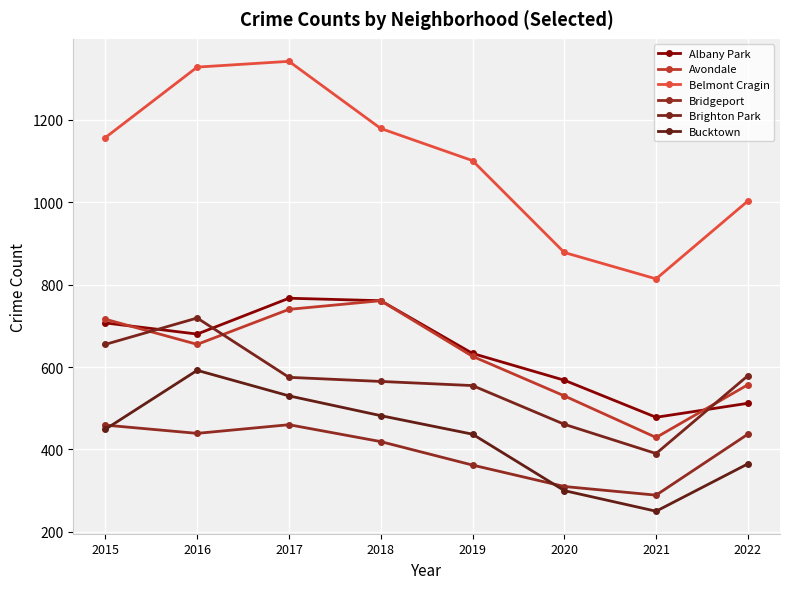

What are all the series names shown in the legend?

Albany Park, Avondale, Belmont Cragin, Bridgeport, Brighton Park, Bucktown